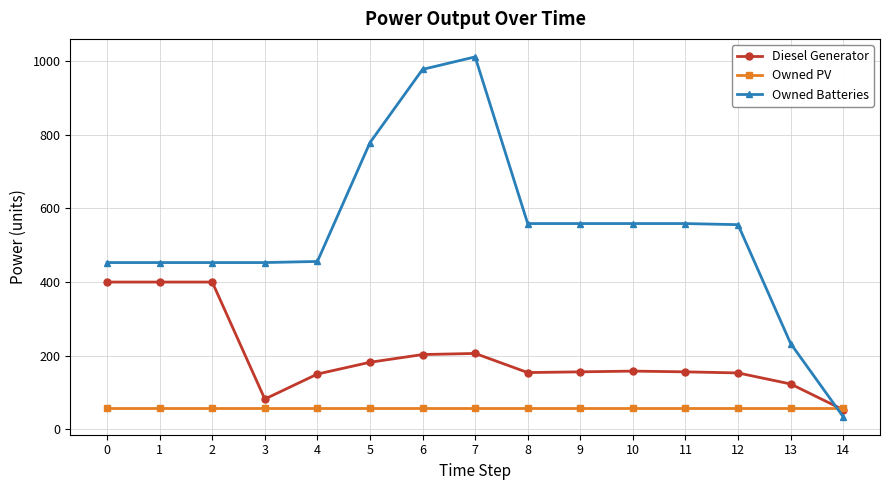

At how many categories does at least one series exceed 631?

3